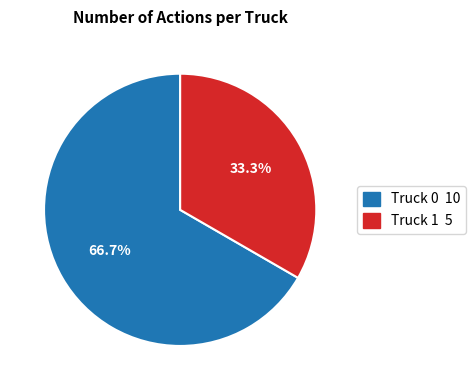

Count the number of slices in the pie.

2